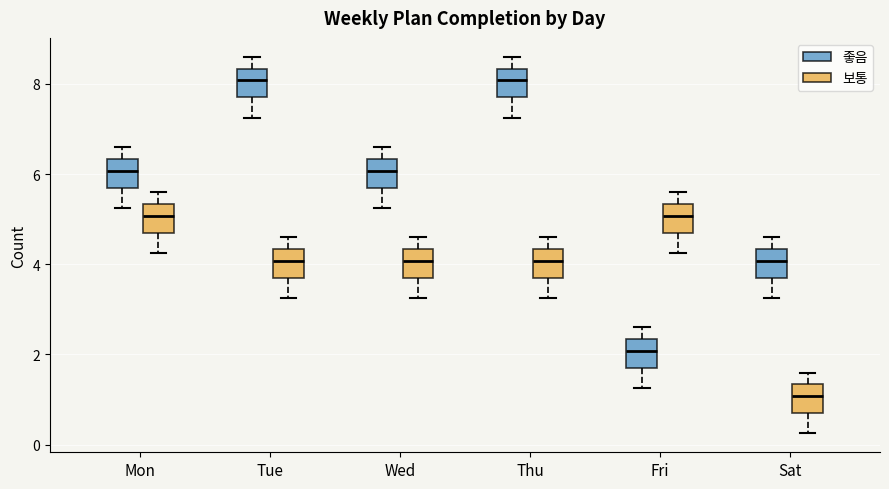

Where does the lower whisker of the box for Wed (좋음) end on the y-axis? The values are not printed on the chart, so give them approximately, as read against the axis.

5.2